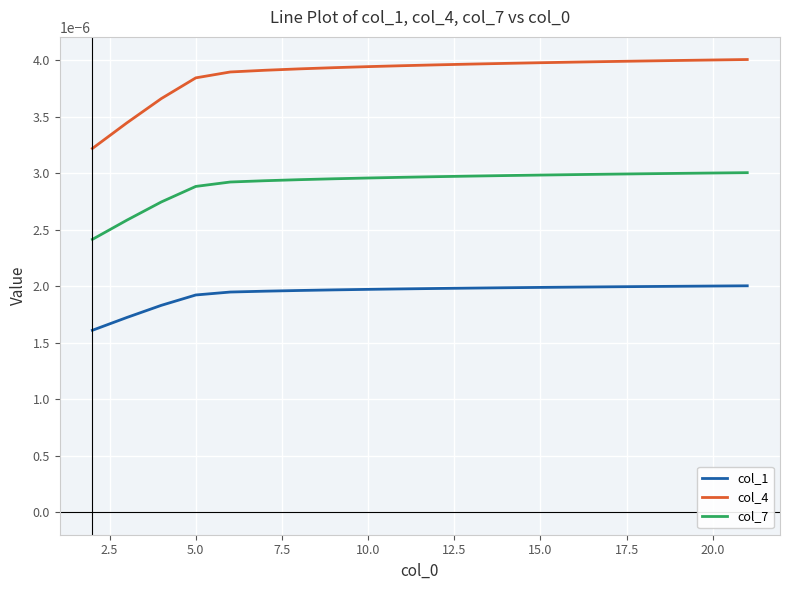

True or false: col_7 and col_1 cross at least once.

False